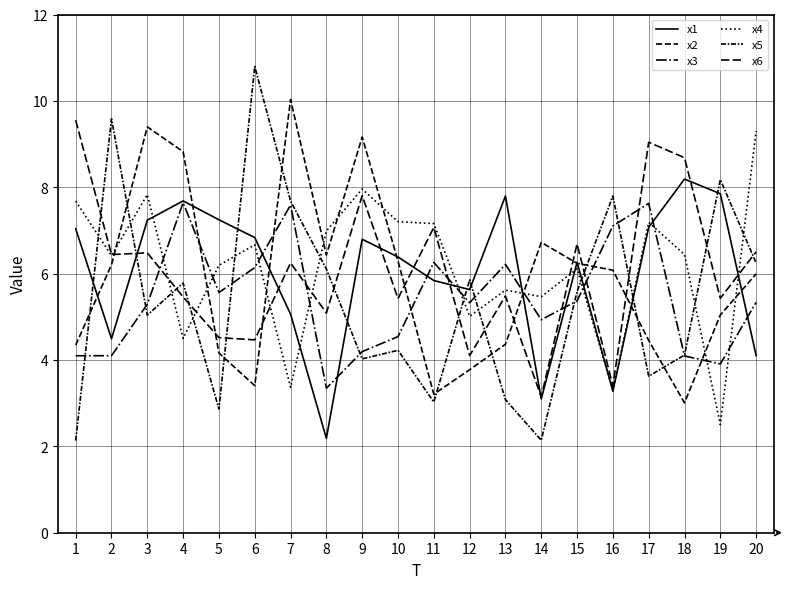

What is the difference between the maximum and second lowest values in the x6 series?

6.2